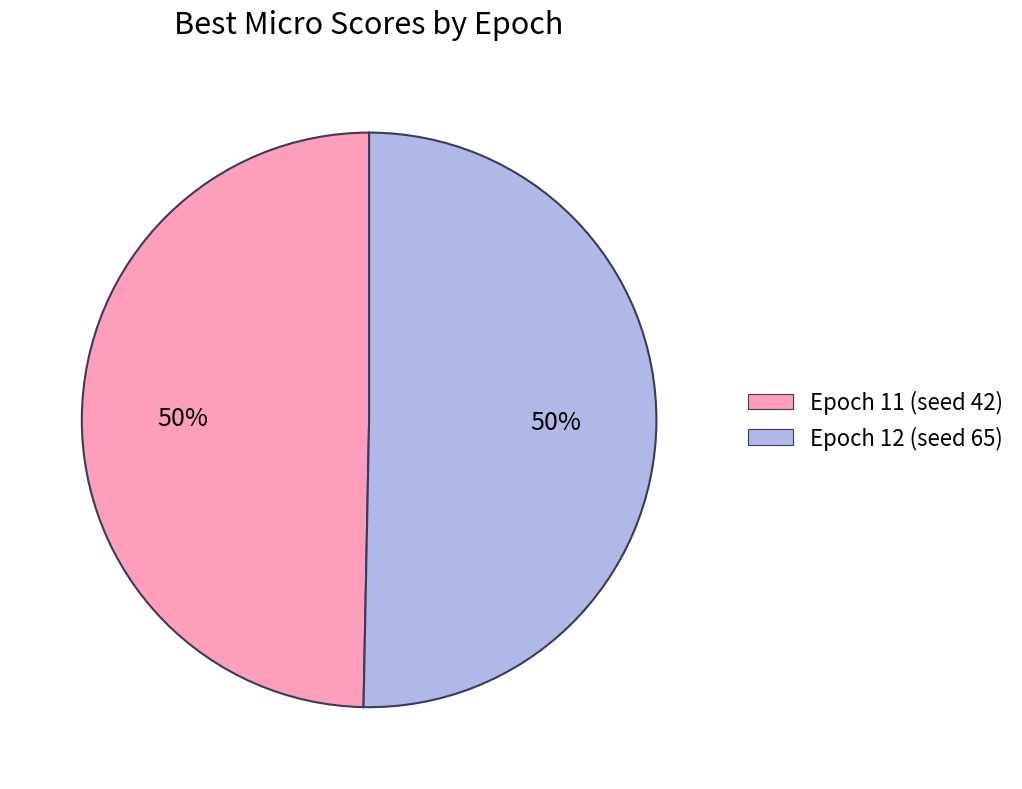

To the nearest percent, what is the average slice percentage?

50%